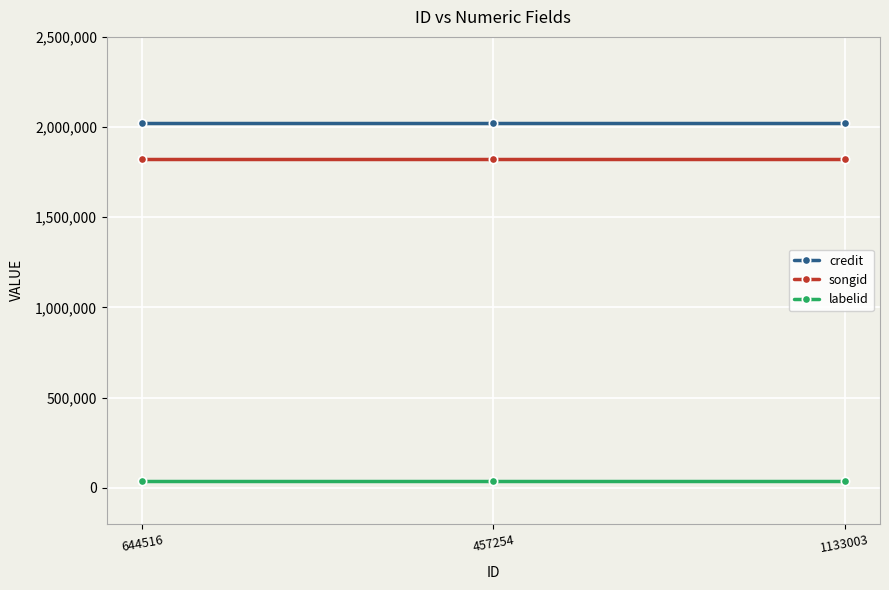

At 644516, list the series in order from largest to smallest.

credit, songid, labelid